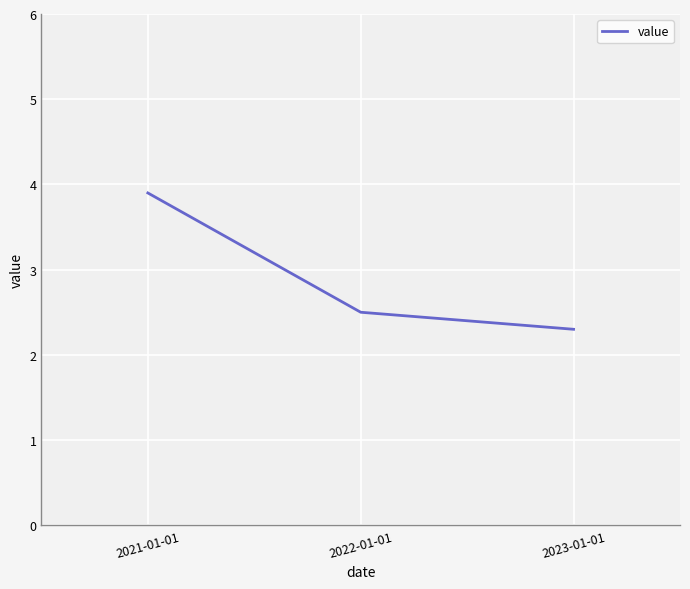

Does the chart display data point markers on the line(s)?

No